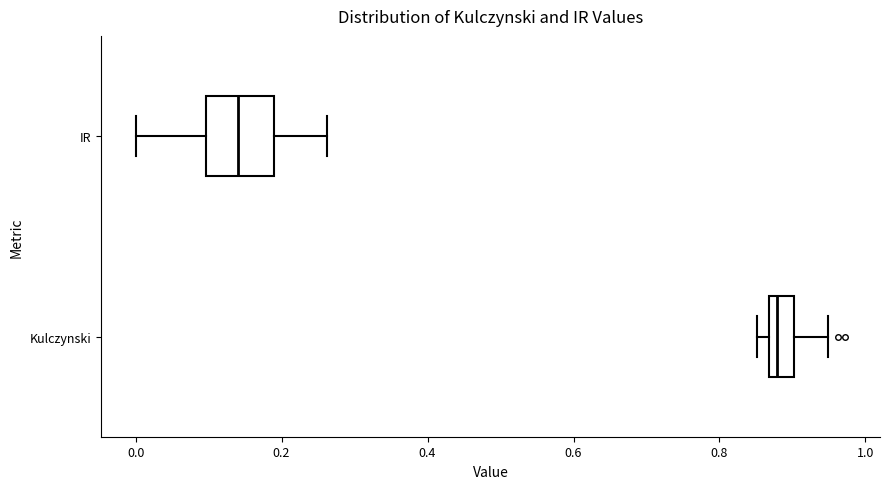

Reading bottom to top, read every box against the x-axis: the position of its median line, the range the box covers, and the ends of its whiskers. The values are not printed on the chart, so give them approximately, as read against the axis.

Kulczynski: median 0.88, box 0.86 to 0.90, whiskers 0.86 (just left of the box's left edge) to 0.94
IR: median 0.14, box 0.10 to 0.18, whiskers 0.00 to 0.26